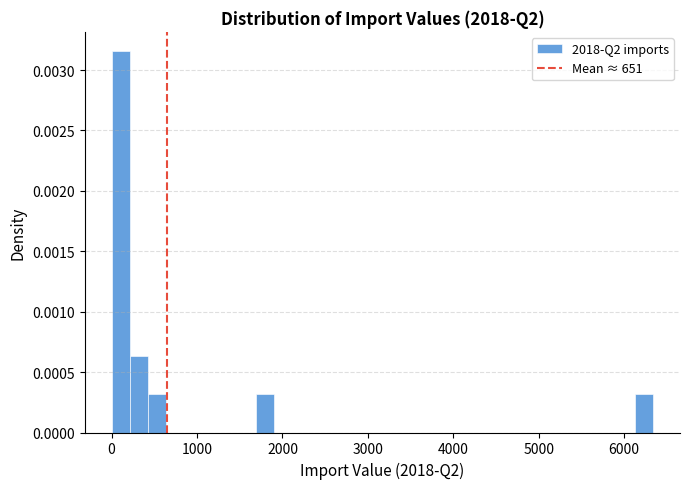

Around what value on the x-axis is the tallest bar? Give the approximate position of its centre, as read against the axis.

100